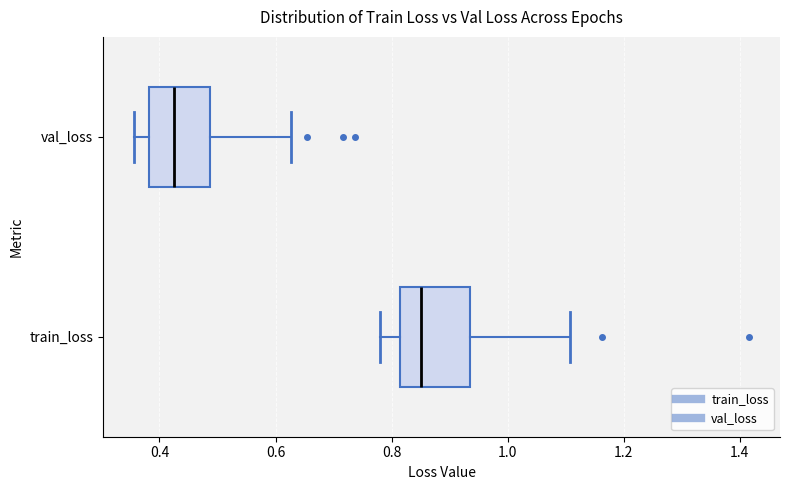

Reading bottom to top, read every box against the x-axis: the position of its median line, the range the box covers, and the ends of its whiskers. The values are not printed on the chart, so give them approximately, as read against the axis.

train_loss: median 0.86, box 0.82 to 0.94, whiskers 0.78 to 1.10
val_loss: median 0.42, box 0.38 to 0.48, whiskers 0.36 to 0.62